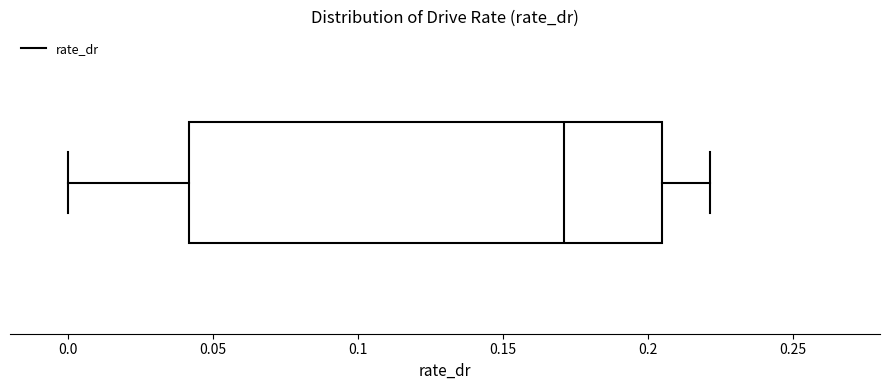

Read this box plot against the x-axis: the position of the median line, the range covered by the box, and the ends of both whiskers. The values are not printed on the chart, so give them approximately, as read against the axis.

median 0.170, box 0.040 to 0.205, whiskers 0.000 to 0.220